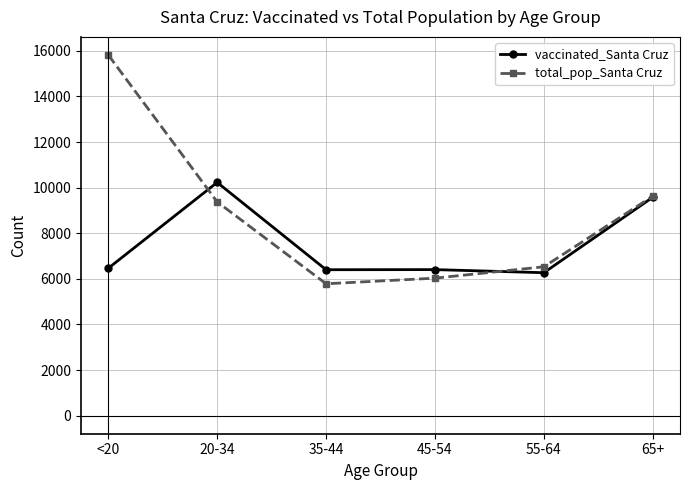

Count the number of data series in this chart.

2